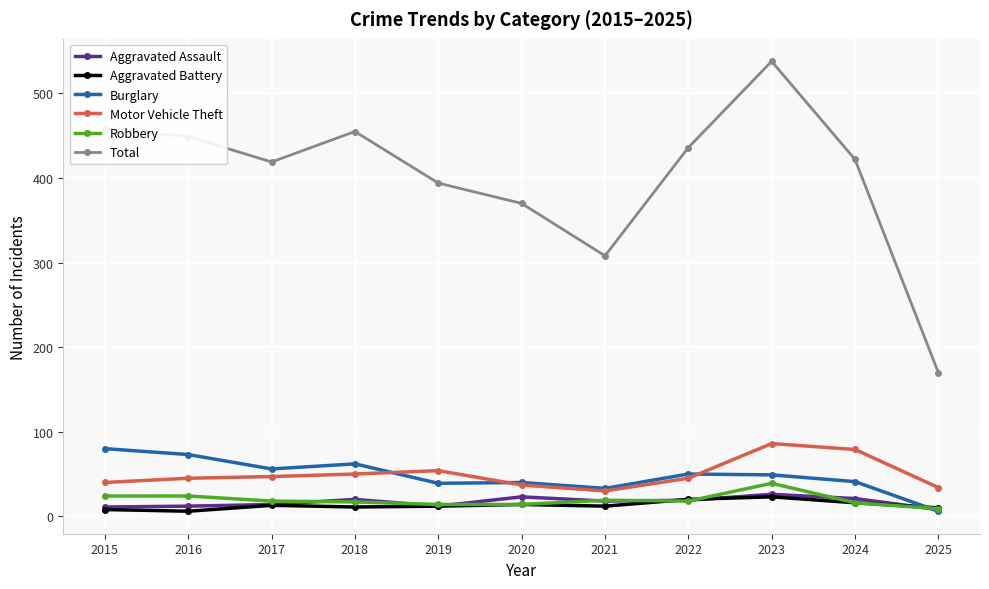

At which category is the sum across all series the highest?

2023